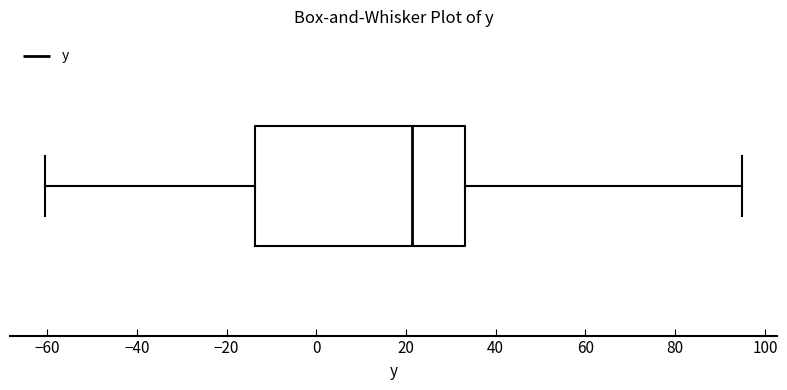

Transcribe this box plot: give where the median line is, the range the box spans, and where the two whiskers end, as read against the x-axis. The values are not printed on the chart, so give them approximately, as read against the axis.

median 22, box -14 to 34, whiskers -60 to 94